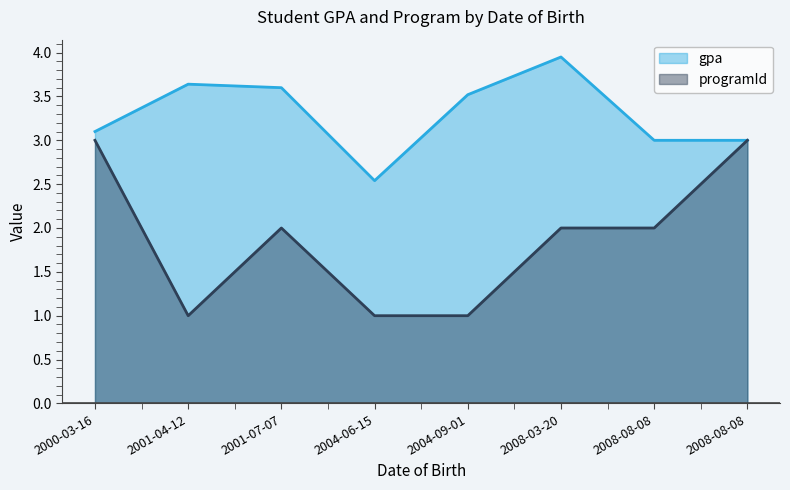

How many lines are shown in the chart?

2